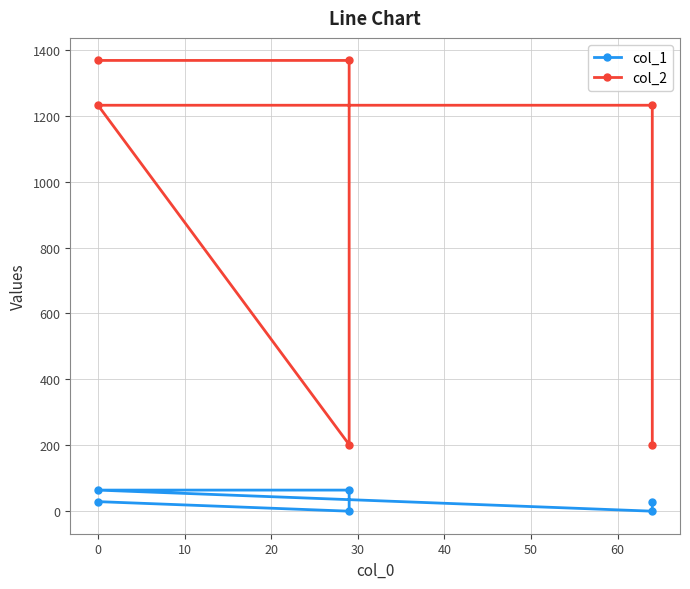

True or false: col_2 and col_1 intersect in this chart.

False